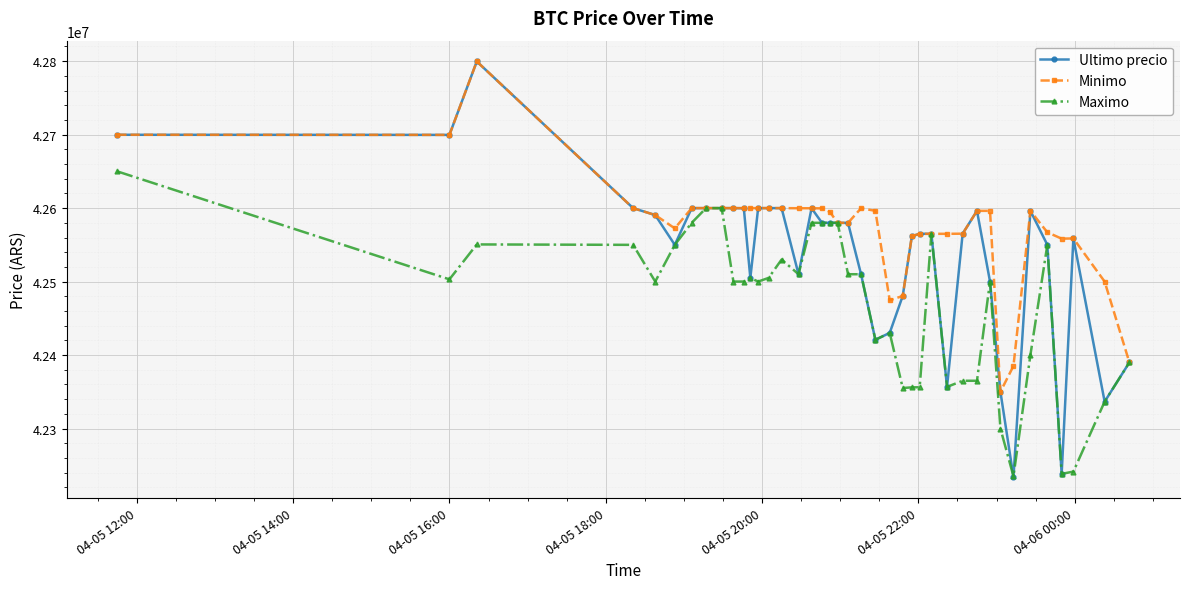

True or false: Ultimo precio has more than 0 interior local peaks.

True